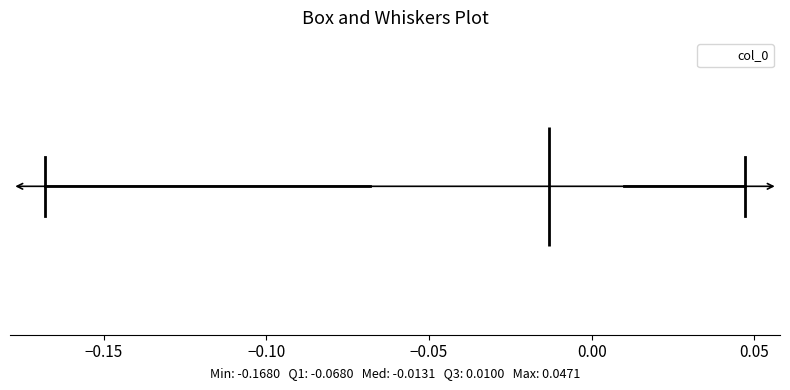

Where does the median line of the box sit on the x-axis? The values are not printed on the chart, so give them approximately, as read against the axis.

-0.015